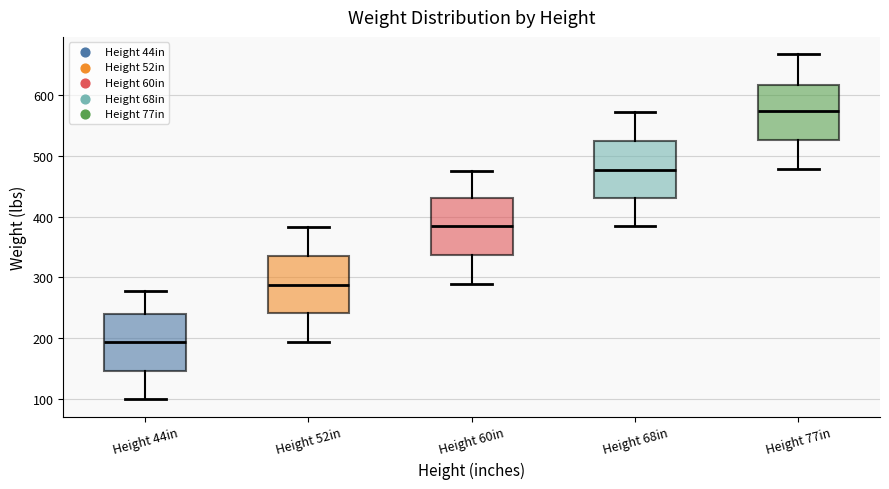

Where does the upper whisker of the box for Height 44in end on the y-axis? The values are not printed on the chart, so give them approximately, as read against the axis.

280